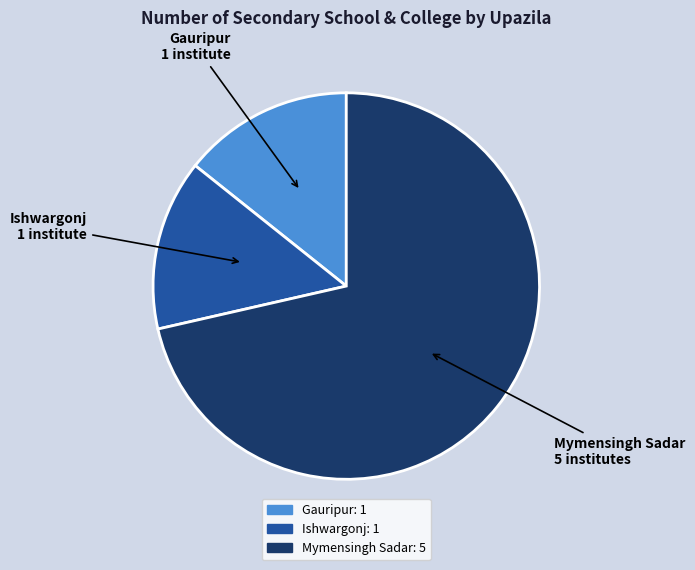

Is it true that Mymensingh Sadar is 71% of the pie?

True